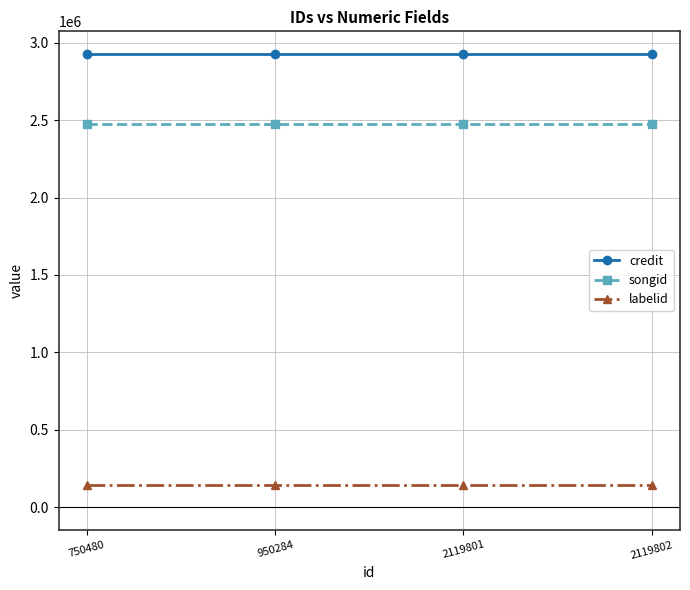

The songid series shows 1662792 at 2119802. True or false?

False